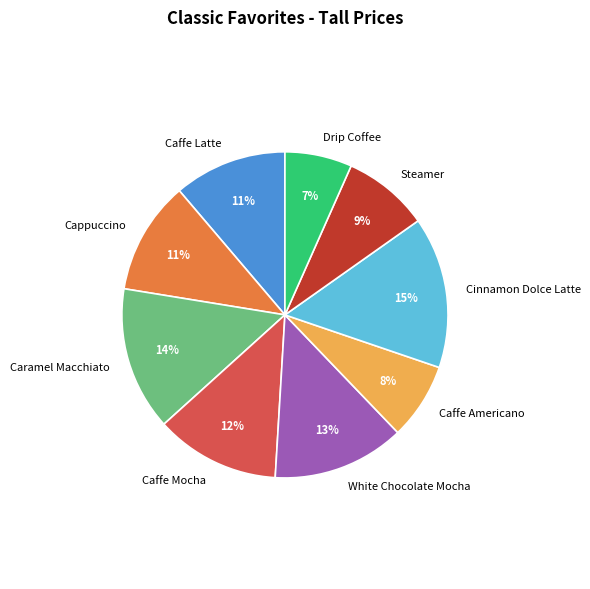

Approximately how many times larger is the value at Cinnamon Dolce Latte compared to Caramel Macchiato?

1.1